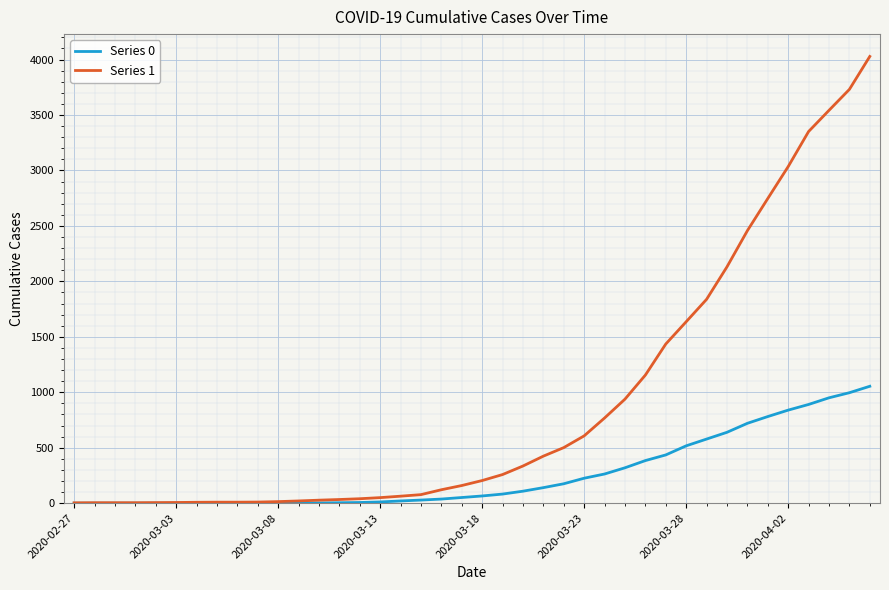

Which series has the widest spread of values?

Series 1